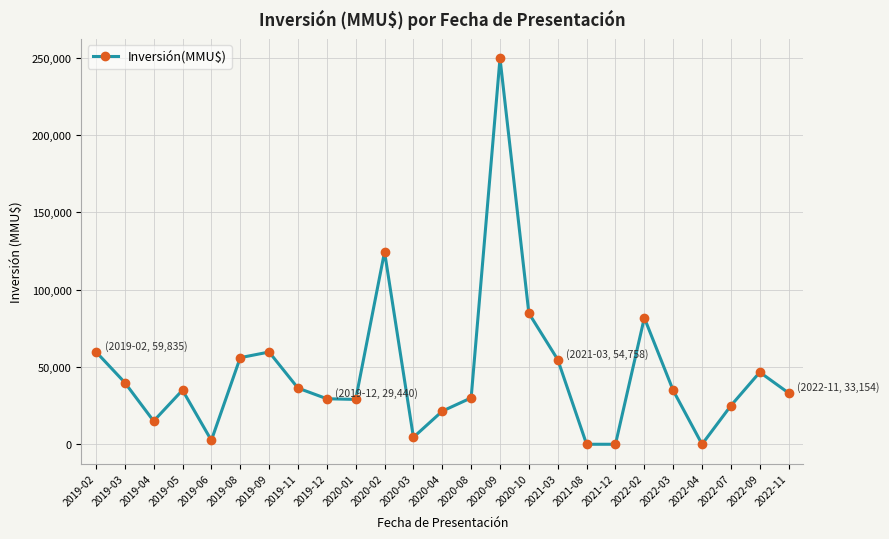

What position from the left is 2019-09?

7